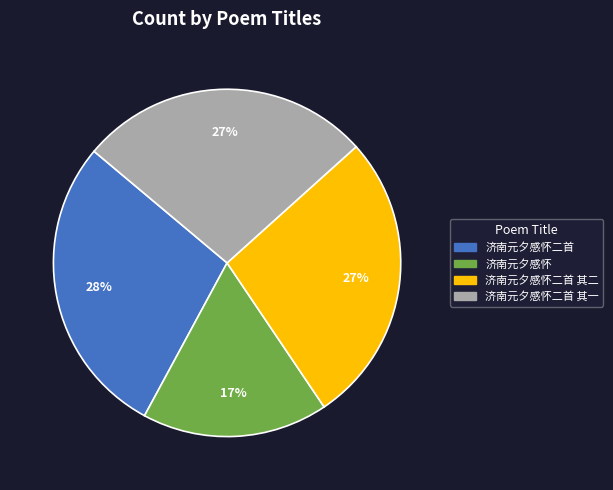

To the nearest percent, what is the difference between the largest and smallest slice percentages?

11%